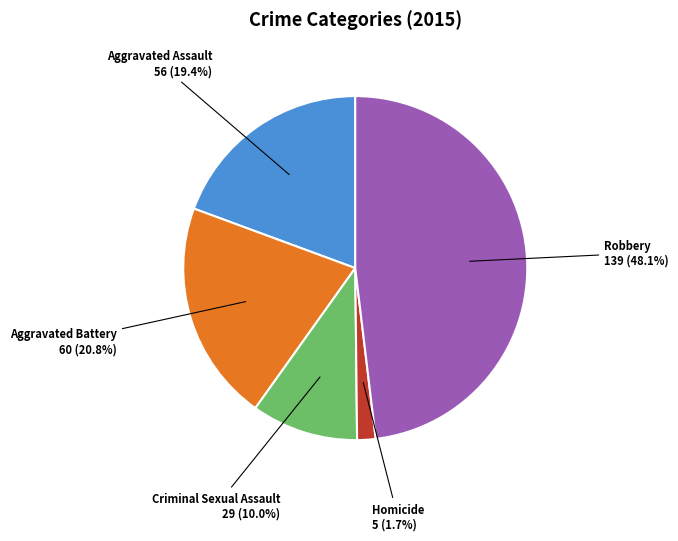

Approximately how many times larger is the value at Criminal Sexual Assault compared to Robbery?

0.2